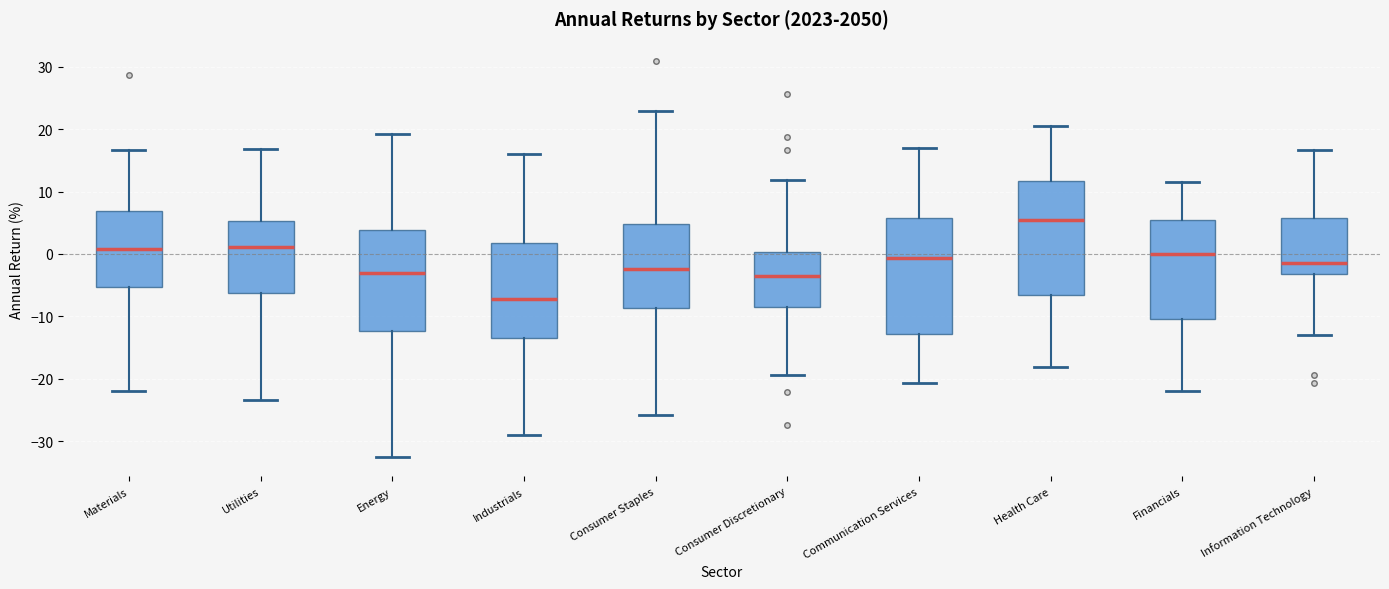

Which box has the highest median line?

Health Care